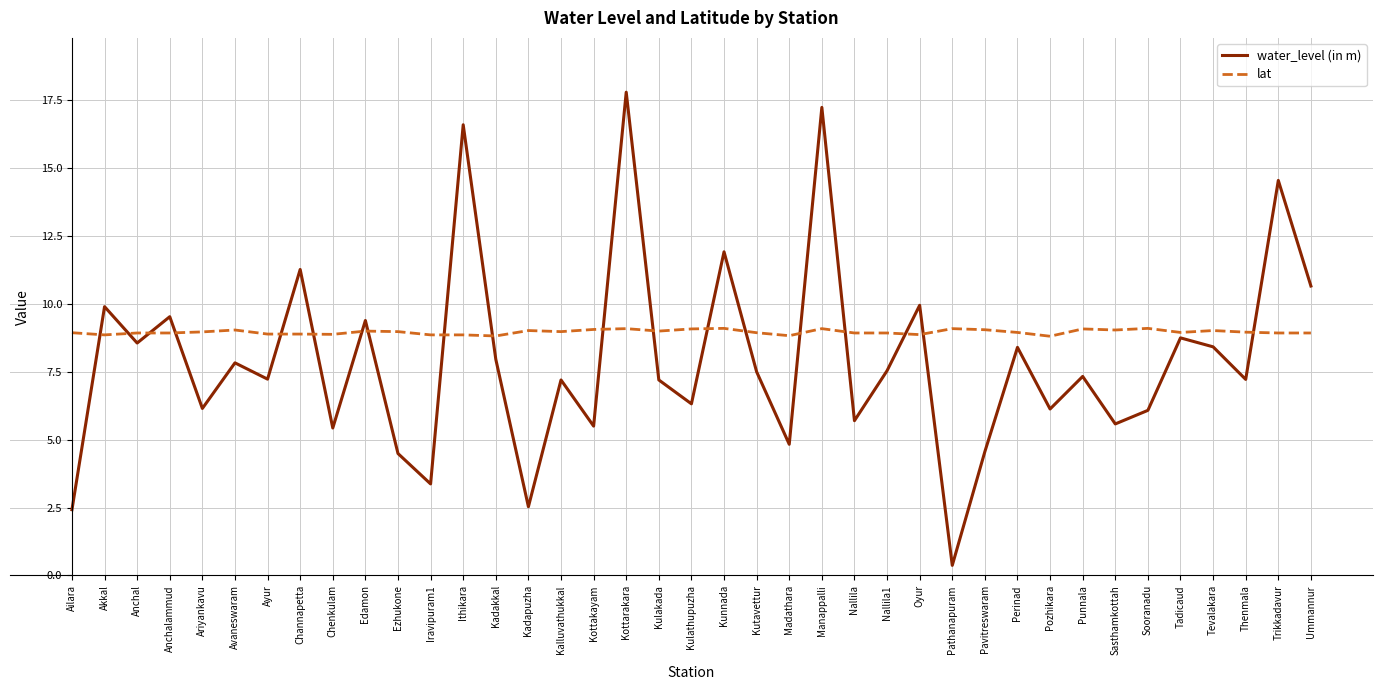

Which series ends up on top after the final intersection of water_level (in m) and lat?

water_level (in m)